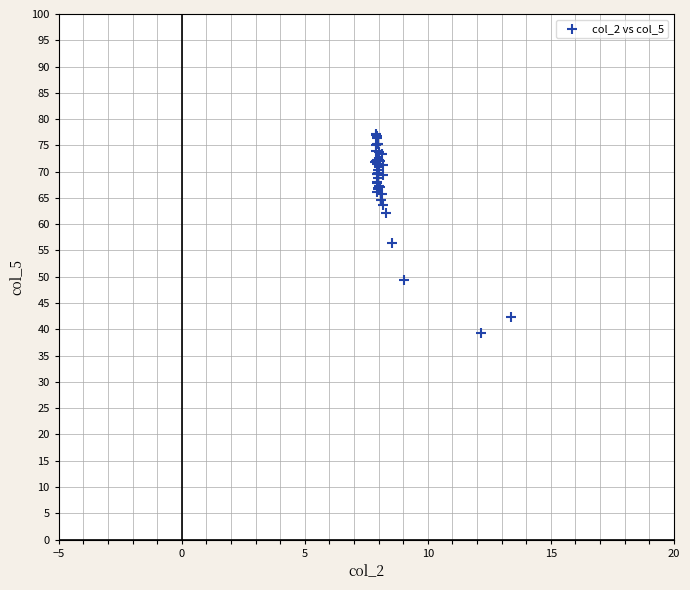

What Y value in the scatter plot is closest to 58?

56.4